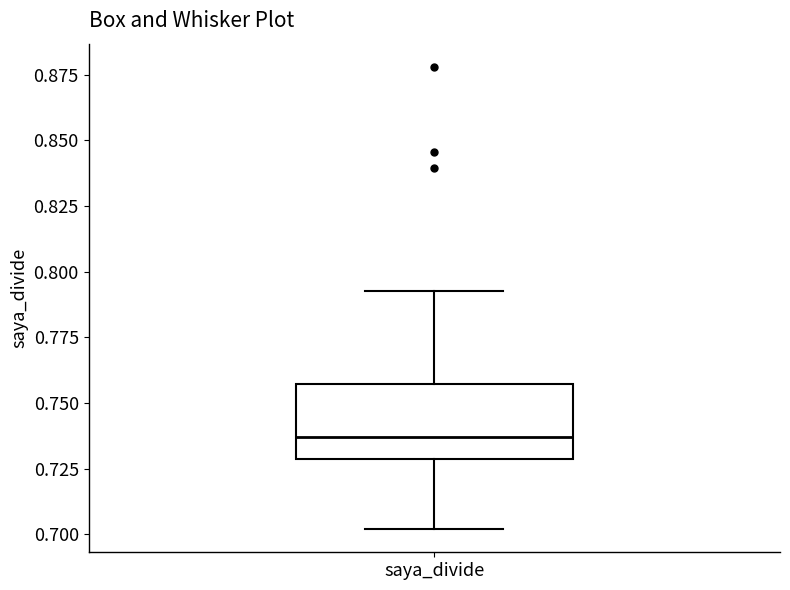

Where is the upper edge of the box for saya_divide on the y-axis? The values are not printed on the chart, so give them approximately, as read against the axis.

0.755